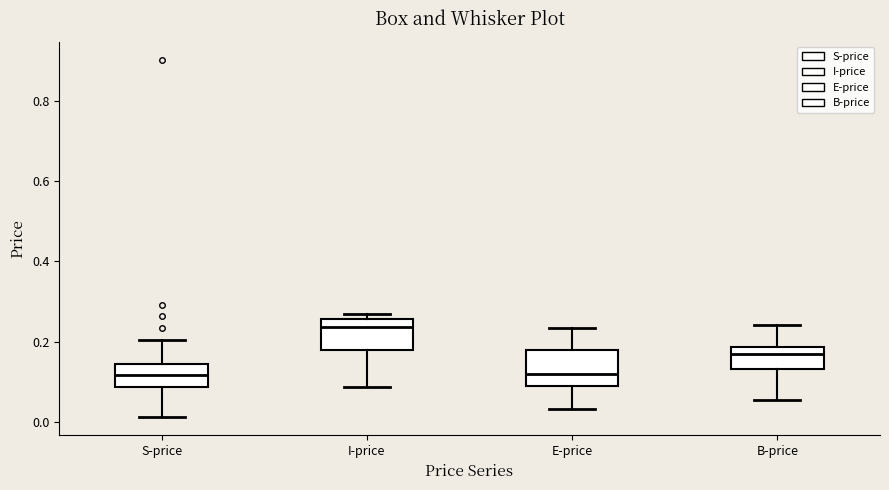

Where is the lower edge of the box for B-price on the y-axis? The values are not printed on the chart, so give them approximately, as read against the axis.

0.14